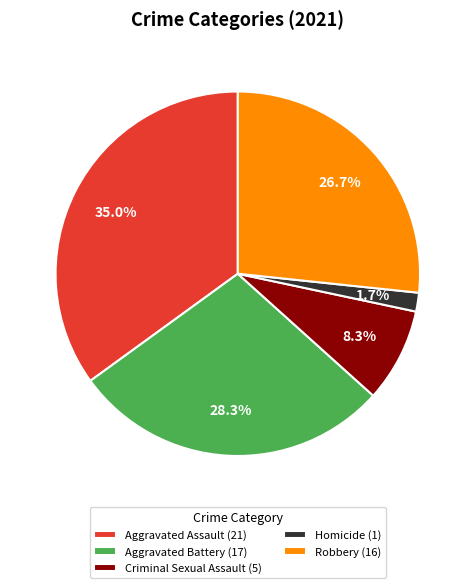

What portion of the pie excludes Robbery?

73.3%